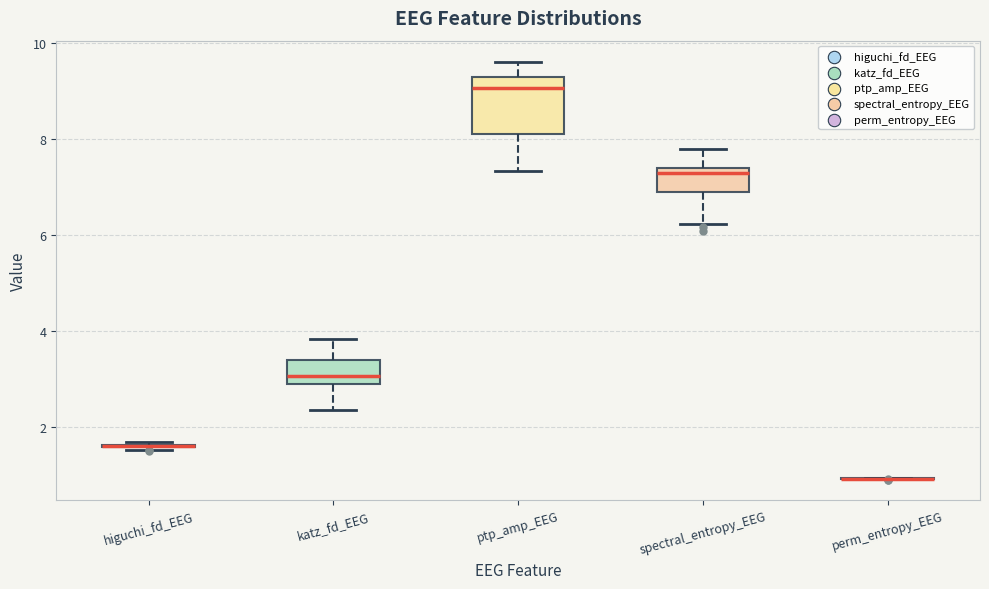

Reading left to right, read every box against the y-axis: the position of its median line, the range the box covers, and the ends of its whiskers. The values are not printed on the chart, so give them approximately, as read against the axis.

higuchi_fd_EEG: box collapsed to a line at 1.6, whiskers 1.6 to 1.6
katz_fd_EEG: median 3.0 (just above the box's lower edge), box 3.0 to 3.4, whiskers 2.4 to 3.8
ptp_amp_EEG: median 9.0, box 8.0 to 9.2, whiskers 7.4 to 9.6
spectral_entropy_EEG: median 7.2, box 6.8 to 7.4, whiskers 6.2 to 7.8
perm_entropy_EEG: box collapsed to a line at 1.0, whiskers 1.0 to 1.0